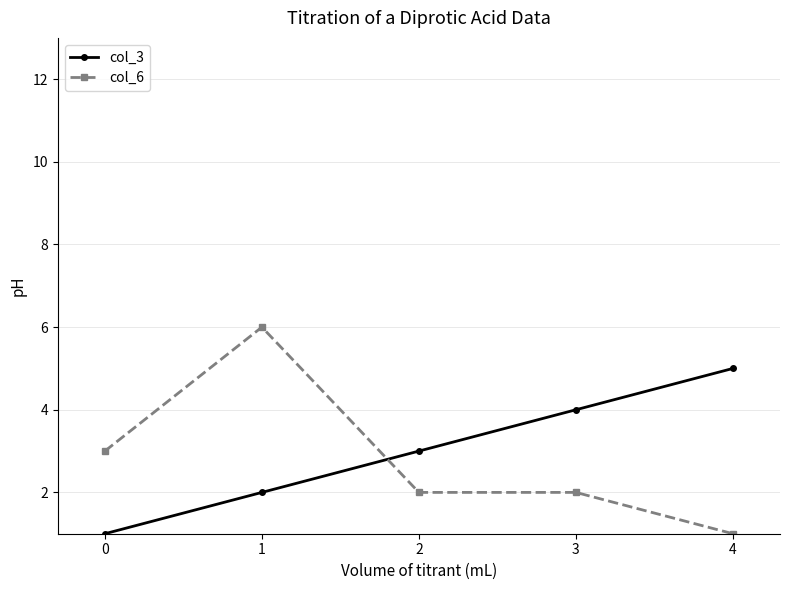

What are all the series names shown in the legend?

col_3, col_6